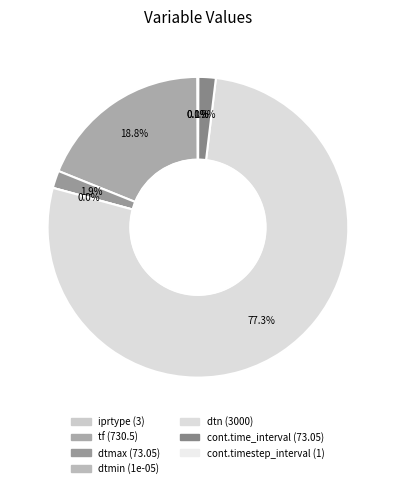

To the nearest percent, what is the difference between the cont.timestep_interval and dtn slice percentages?

77%